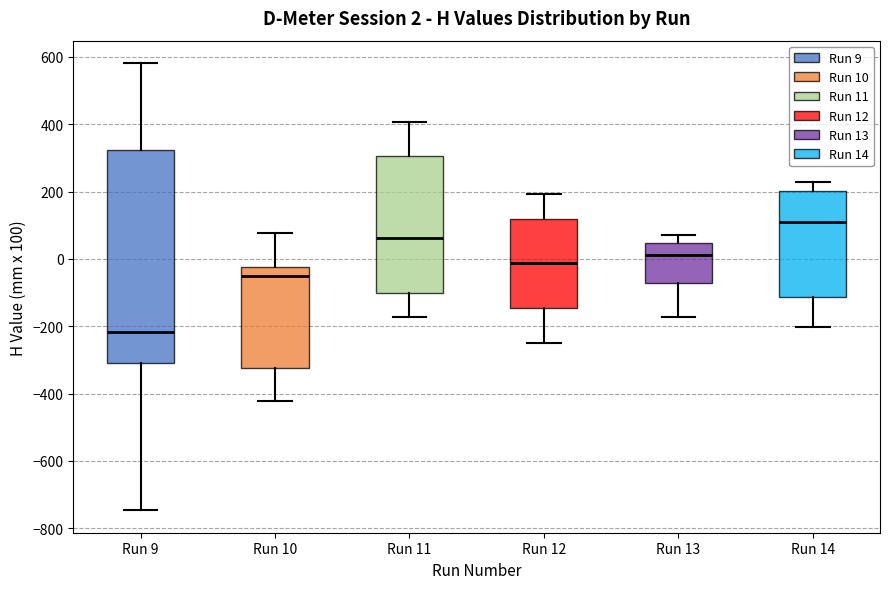

Which box is the tallest, from its lower edge to its upper edge?

Run 9